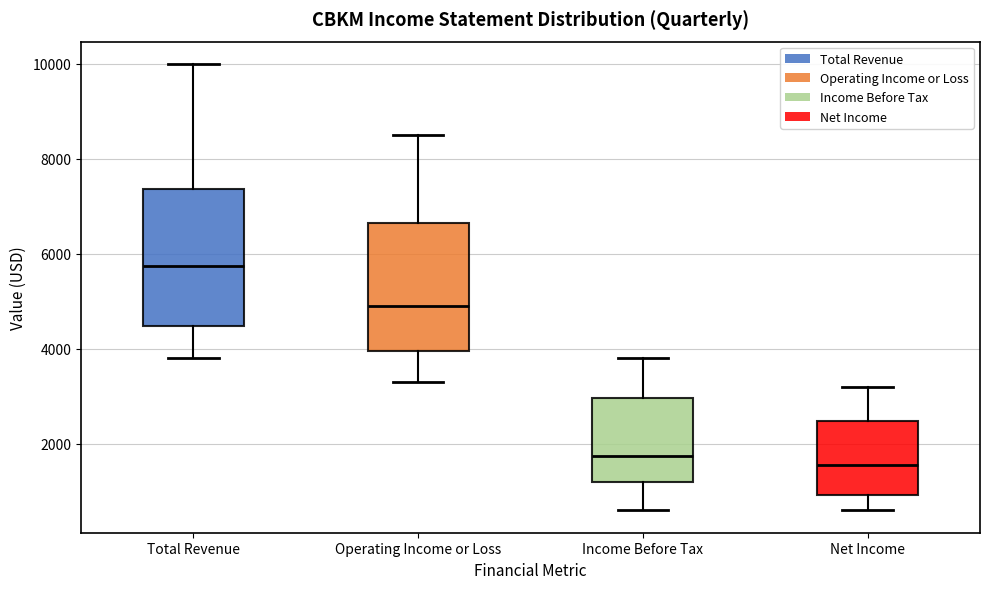

Reading left to right, transcribe this box plot: for each box, give where its median line is, the range the box spans, and where its two whiskers end, as read against the y-axis. The values are not printed on the chart, so give them approximately, as read against the axis.

Total Revenue: median 5800, box 4400 to 7400, whiskers 3800 to 10000
Operating Income or Loss: median 5000, box 4000 to 6600, whiskers 3400 to 8600
Income Before Tax: median 1800, box 1200 to 3000, whiskers 600 to 3800
Net Income: median 1600, box 1000 to 2400, whiskers 600 to 3200